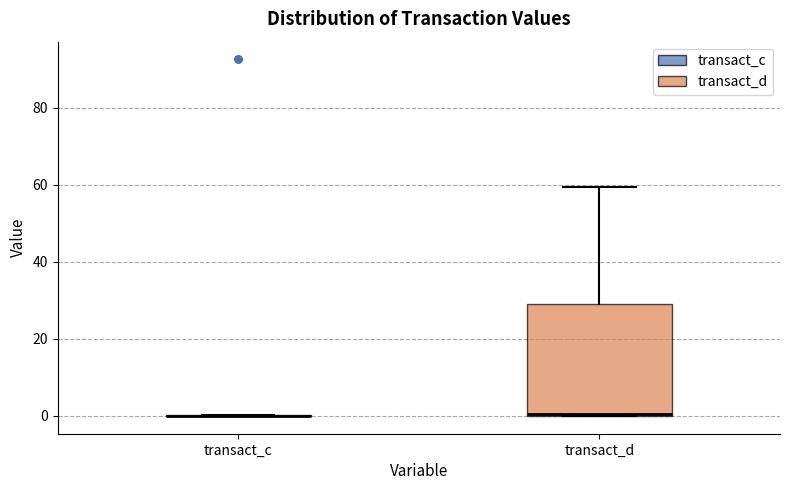

Reading left to right, transcribe this box plot: for each box, give where its median line is, the range the box spans, and where its two whiskers end, as read against the y-axis. The values are not printed on the chart, so give them approximately, as read against the axis.

transact_c: box collapsed to a line at 0, whiskers 0 to 0
transact_d: median 0, box 0 to 30, whiskers 0 to 60